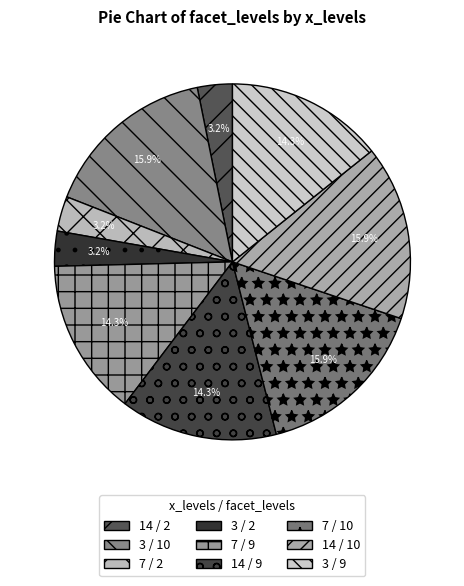

How many segments does this pie chart have?

9